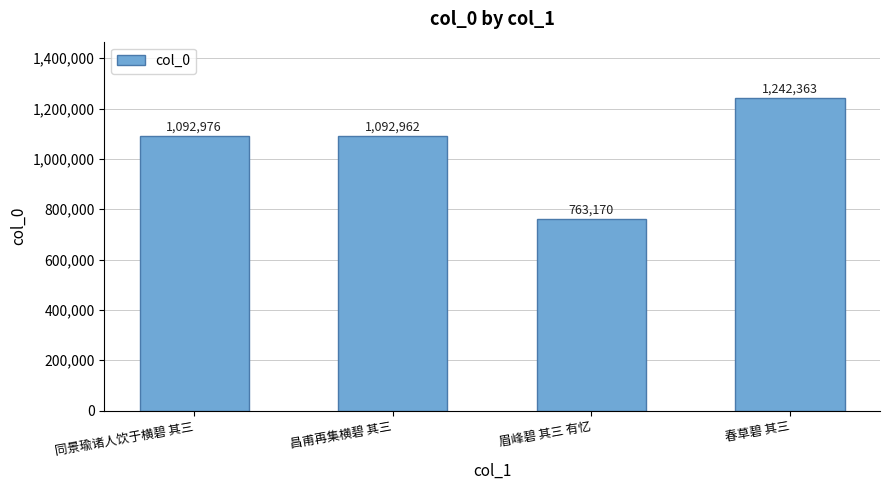

What is the minimum value shown in the chart?

763170